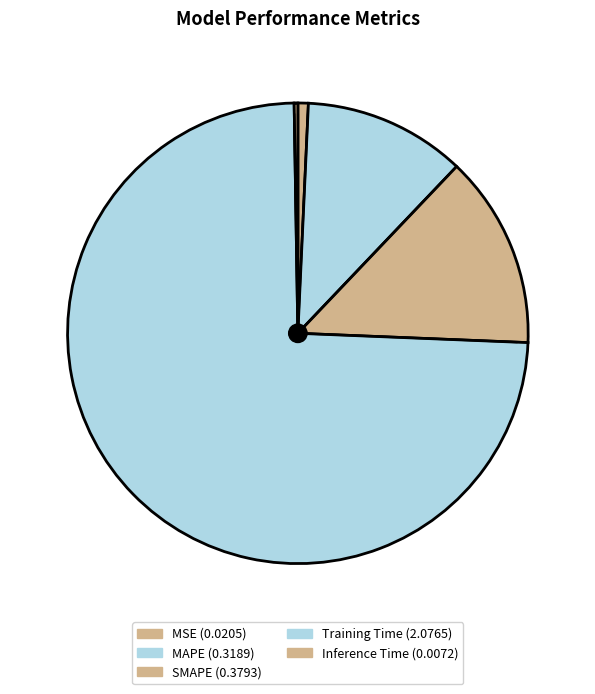

What is the largest slice in the pie chart?

Training Time